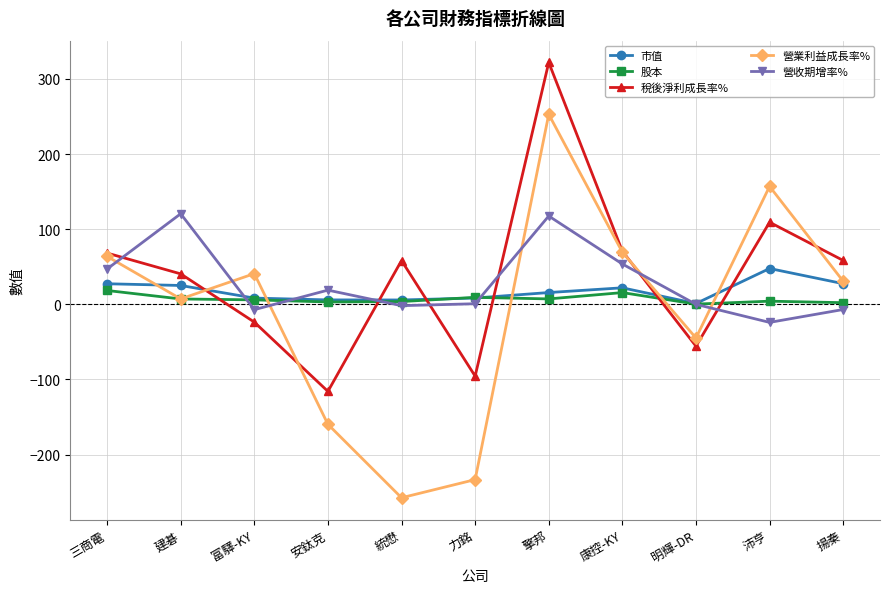

At which category is the sum across all series the highest?

擎邦